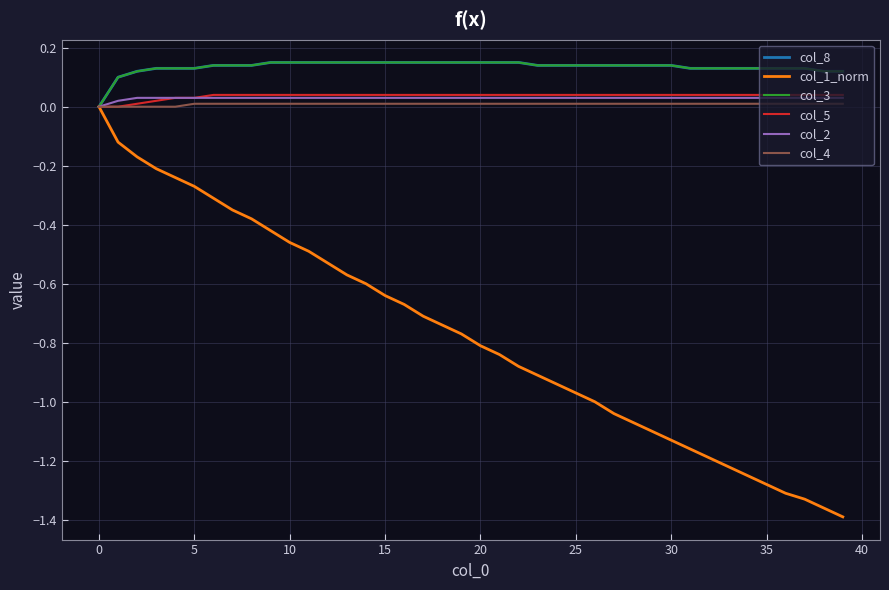

Does the chart have visible grid lines?

Yes